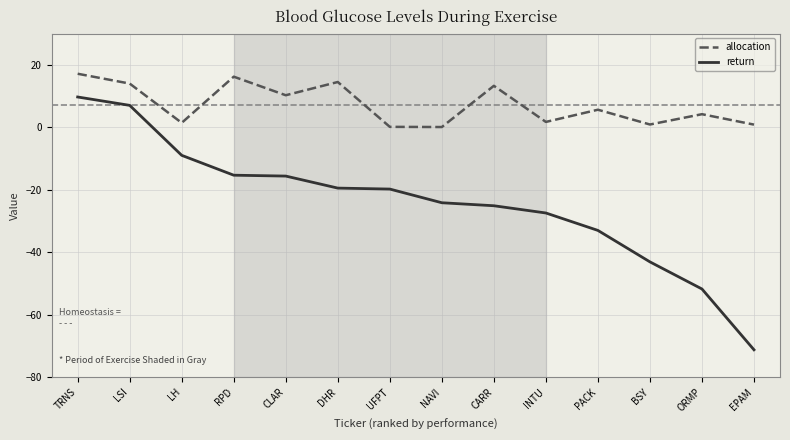

Does the chart display data point markers on the line(s)?

No